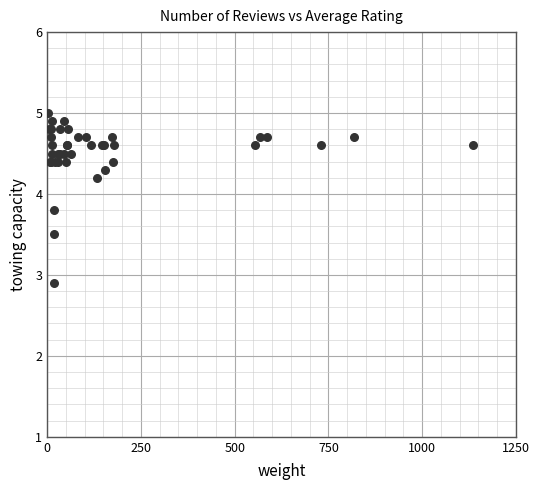

What Y value in the scatter plot is closest to 3?

2.9